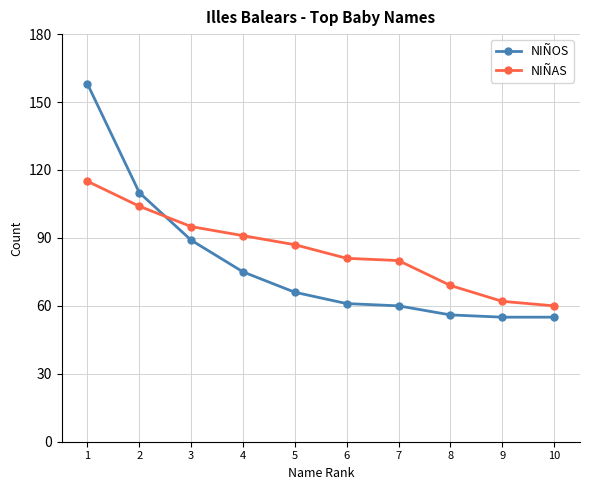

Is it true that NIÑOS equals 110 at 2?

True